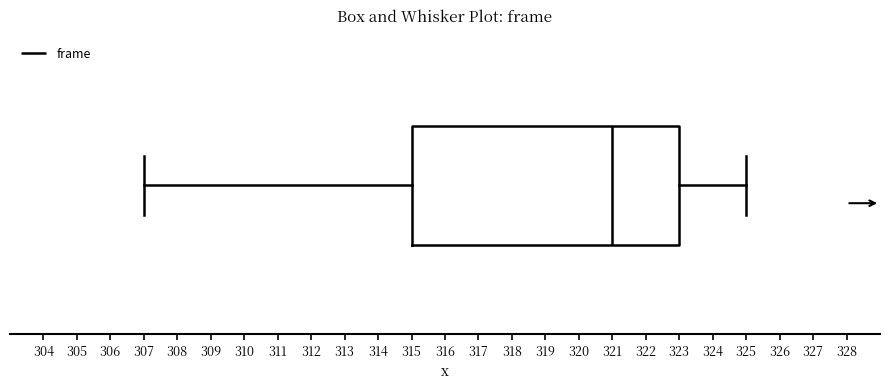

Transcribe this box plot: give where the median line is, the range the box spans, and where the two whiskers end, as read against the x-axis. The values are not printed on the chart, so give them approximately, as read against the axis.

median 321, box 315 to 323, whiskers 307 to 325